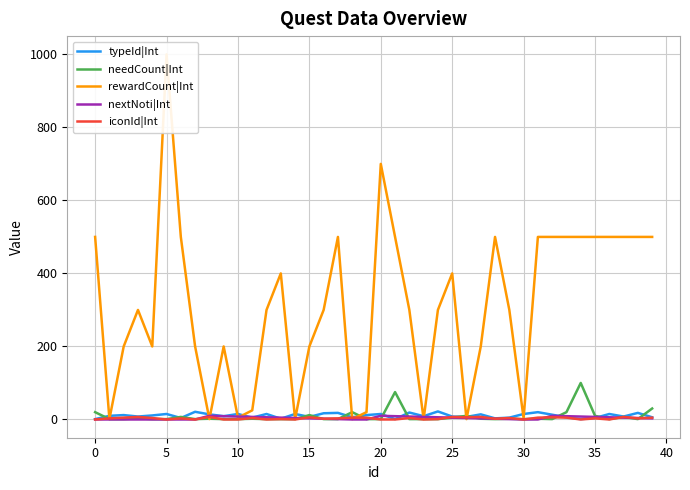

Reading right to left, extract all data points from this chart.

typeId|Int: 6	18	8	15	4	1	6	13	20	15	5	3	14	7	8	22	9	19	1	15	12	6	18	17	7	15	2	15	5	15	9	14	21	4	15	11	8	12	10	1
needCount|Int: 30	1	7	1	10	100	20	1	2	1	2	1	2	10	5	1	1	1	75	1	1	20	1	1	12	1	1	1	2	1	1	2	1	7	1	1	3	1	1	20
rewardCount|Int: 500	500	500	500	500	500	500	500	500	3	300	500	200	1	400	300	1	300	500	700	20	1	500	300	200	1	400	300	25	5	200	1	200	500	1000	200	300	200	1	500
nextNoti|Int: 3	4	5	6	7	8	9	10	0	0	1	2	3	4	5	6	7	8	9	10	0	0	1	2	3	4	5	6	7	8	9	10	0	0	0	0	0	0	0	0
iconId|Int: 5	3	7	0	3	0	5	6	5	0	4	2	7	6	7	1	0	4	0	0	5	5	3	2	6	0	1	0	4	0	0	7	0	3	0	4	7	5	3	0